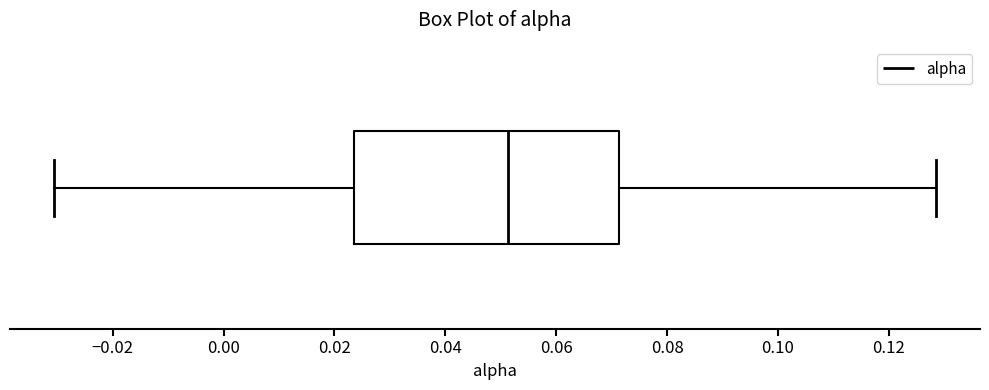

Transcribe this box plot: give where the median line is, the range the box spans, and where the two whiskers end, as read against the x-axis. The values are not printed on the chart, so give them approximately, as read against the axis.

median 0.052, box 0.024 to 0.072, whiskers -0.030 to 0.128